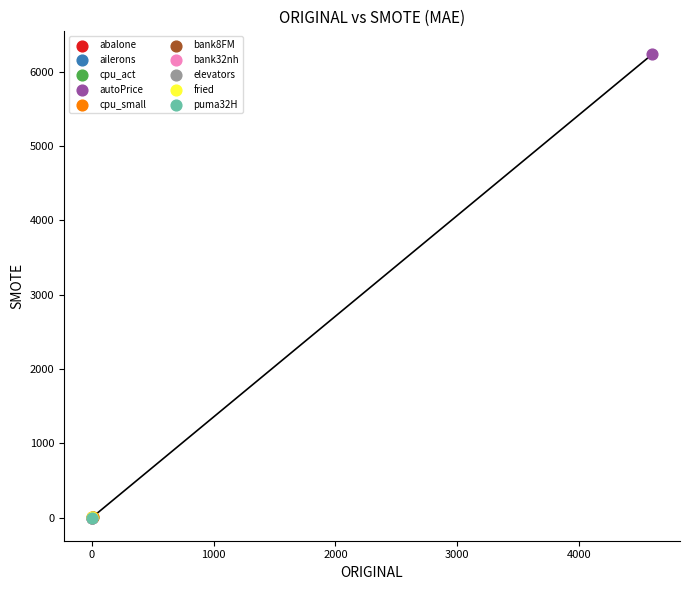

Which series reaches the maximum Y coordinate?

autoPrice